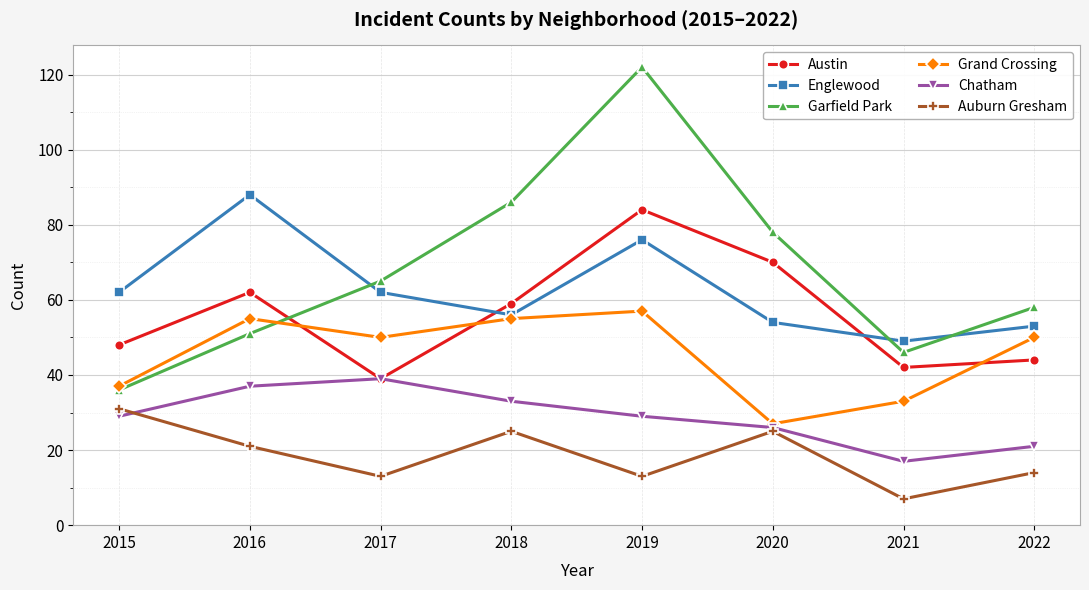

What value does the Garfield Park series have at 2017?

65